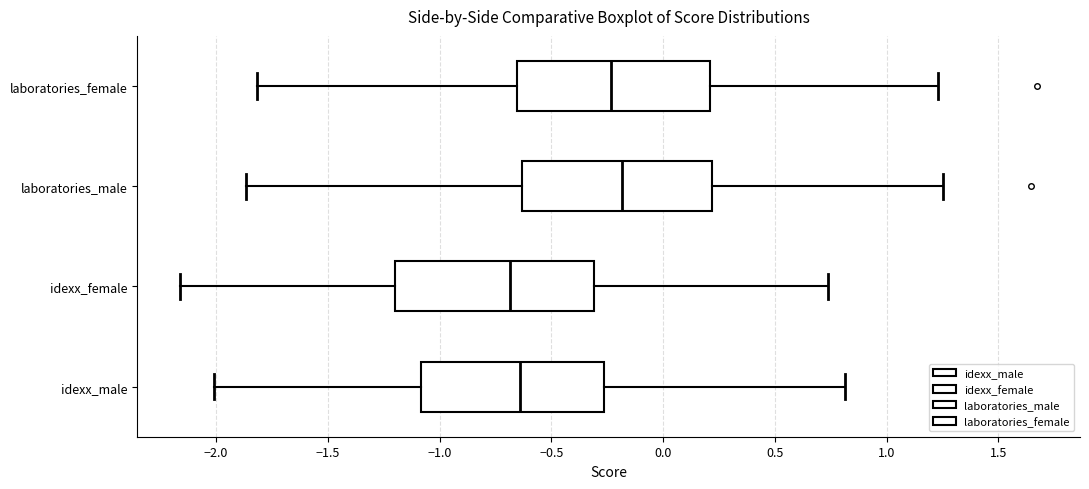

Reading bottom to top, read every box against the x-axis: the position of its median line, the range the box covers, and the ends of its whiskers. The values are not printed on the chart, so give them approximately, as read against the axis.

idexx_male: median -0.65, box -1.10 to -0.25, whiskers -2.00 to 0.80
idexx_female: median -0.70, box -1.20 to -0.30, whiskers -2.15 to 0.75
laboratories_male: median -0.20, box -0.65 to 0.20, whiskers -1.85 to 1.25
laboratories_female: median -0.25, box -0.65 to 0.20, whiskers -1.80 to 1.25